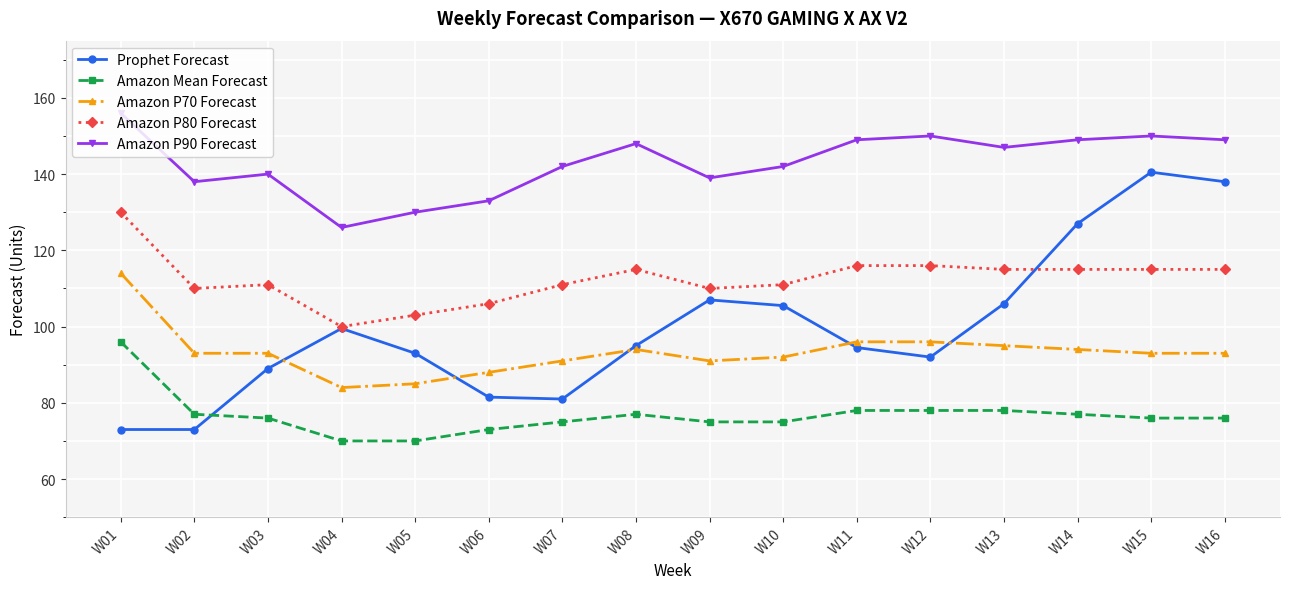

At how many categories does at least one series exceed 102?

16